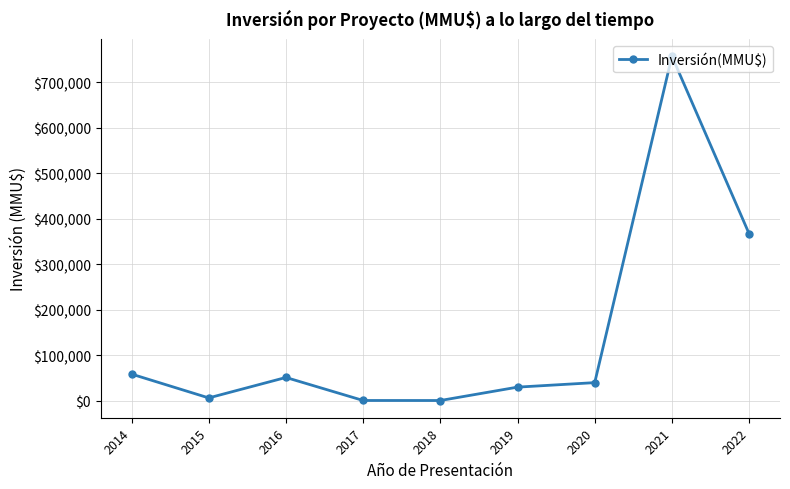

How many data points does each series have?

9